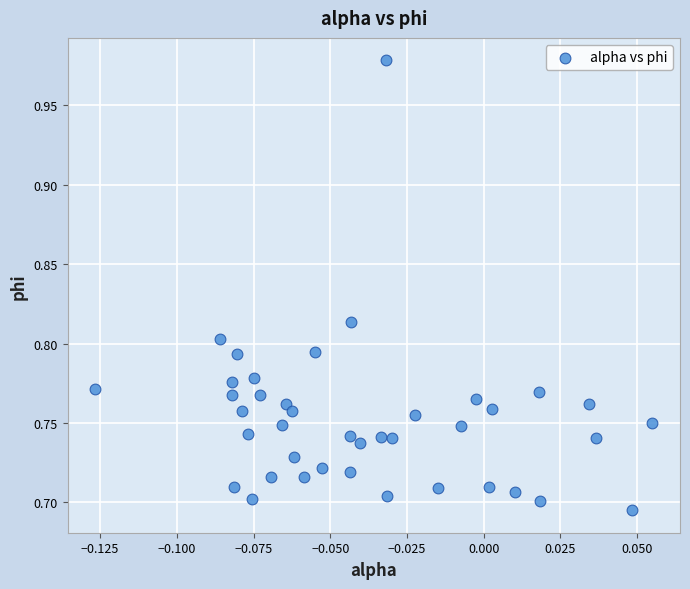

What is the range of Y values (max minus min)?

0.3